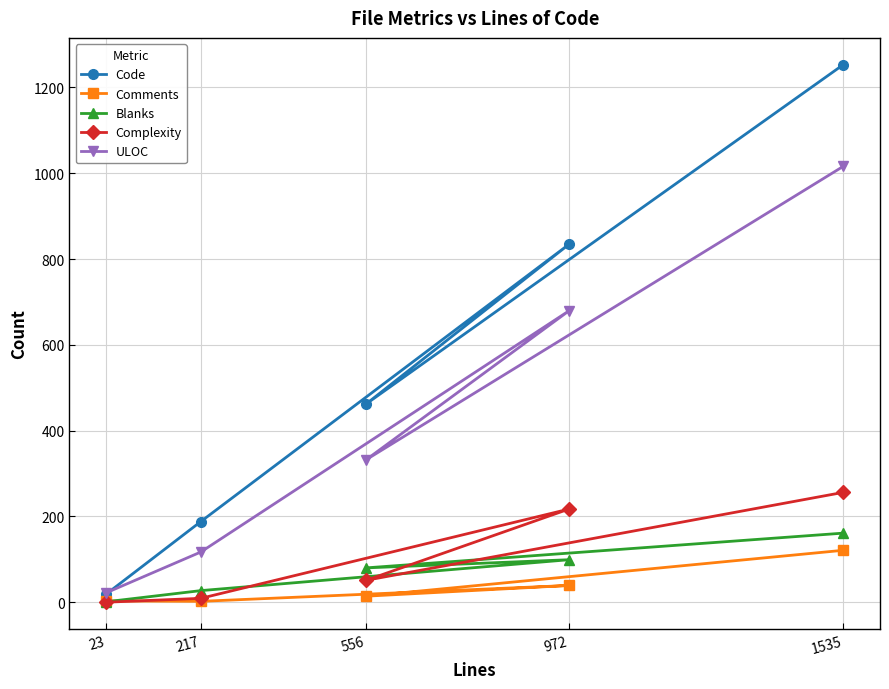

List the series in order of their peak value, highest first.

Code, ULOC, Complexity, Blanks, Comments